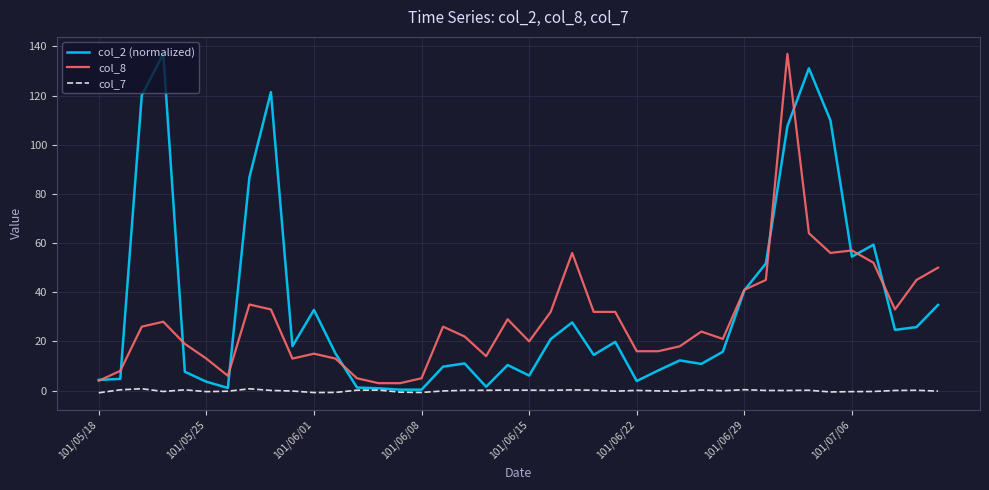

What is the greatest value displayed?

137.0